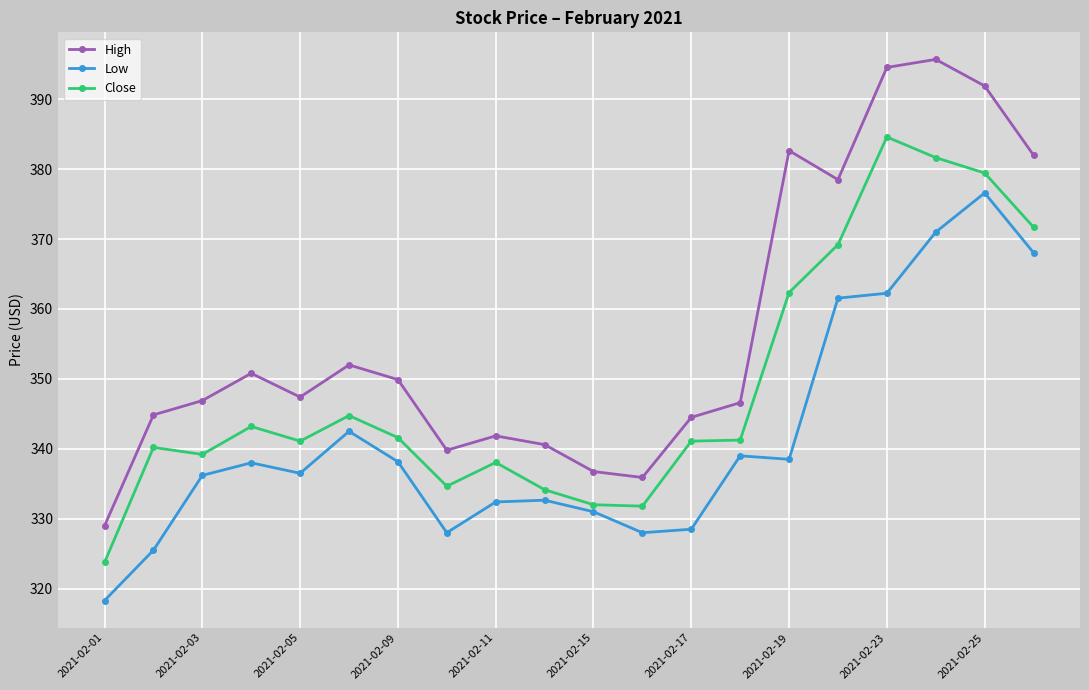

True or false: Low and High intersect in this chart.

False